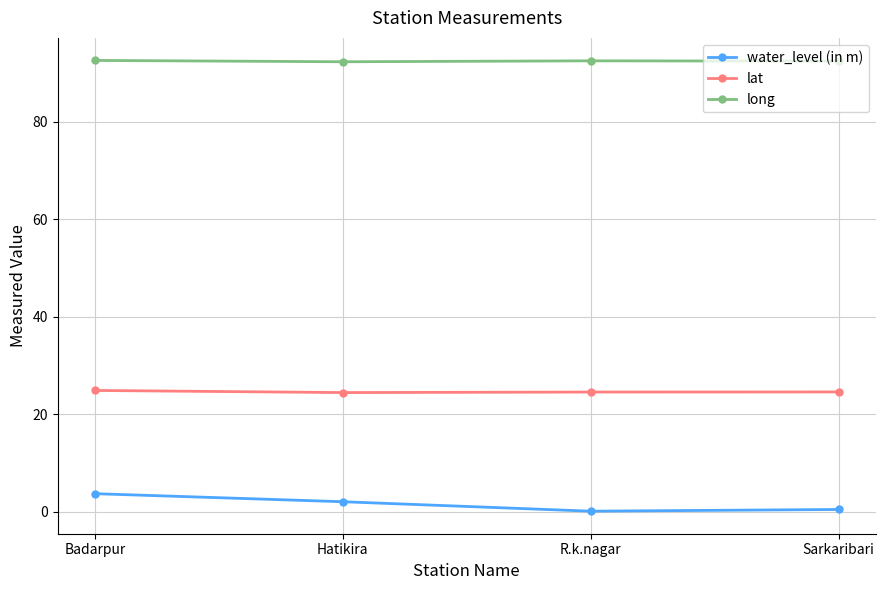

What is the difference between the long values at Sarkaribari and R.k.nagar?

0.1